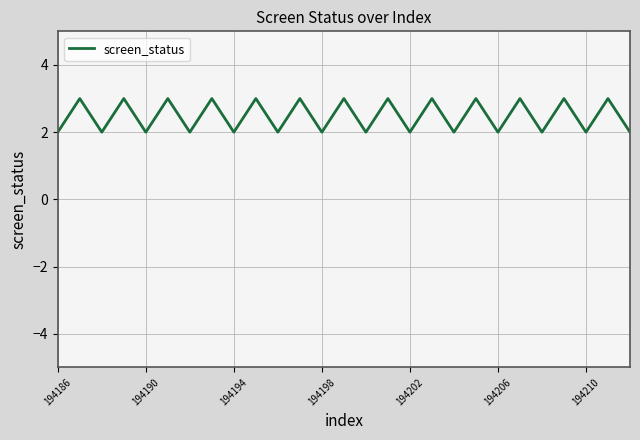

What is the greatest value displayed?

3